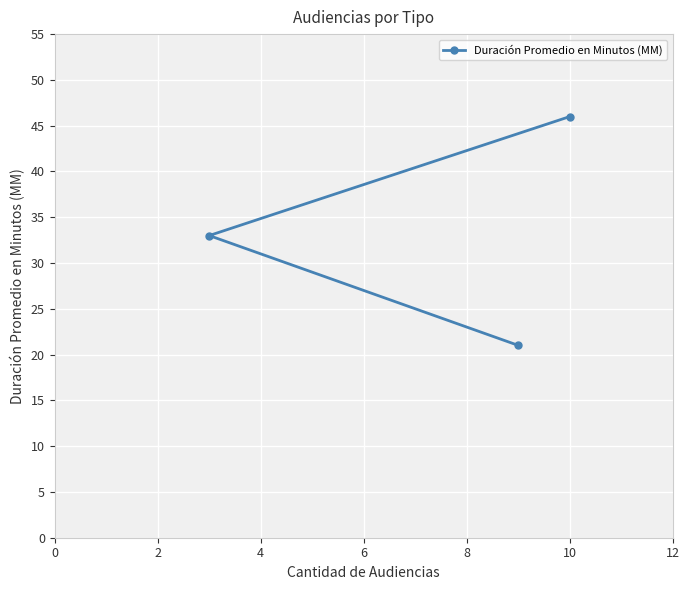

What is the minimum value shown in the chart?

21